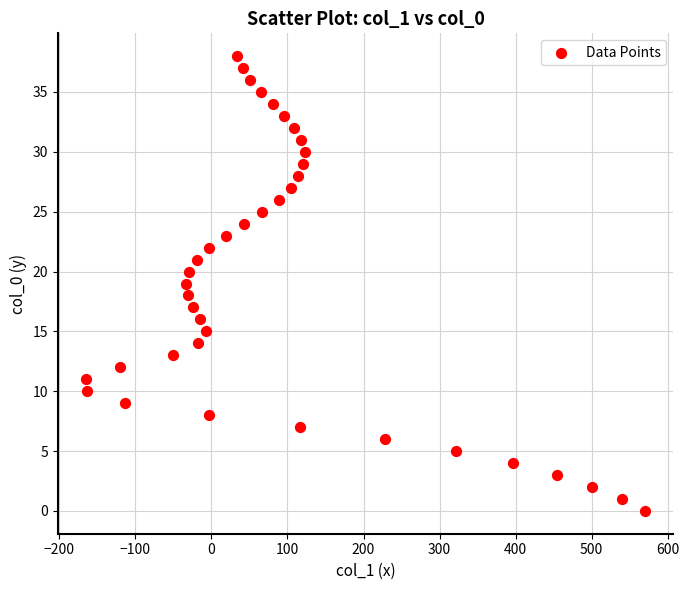

What is the range of Y values (max minus min)?

38